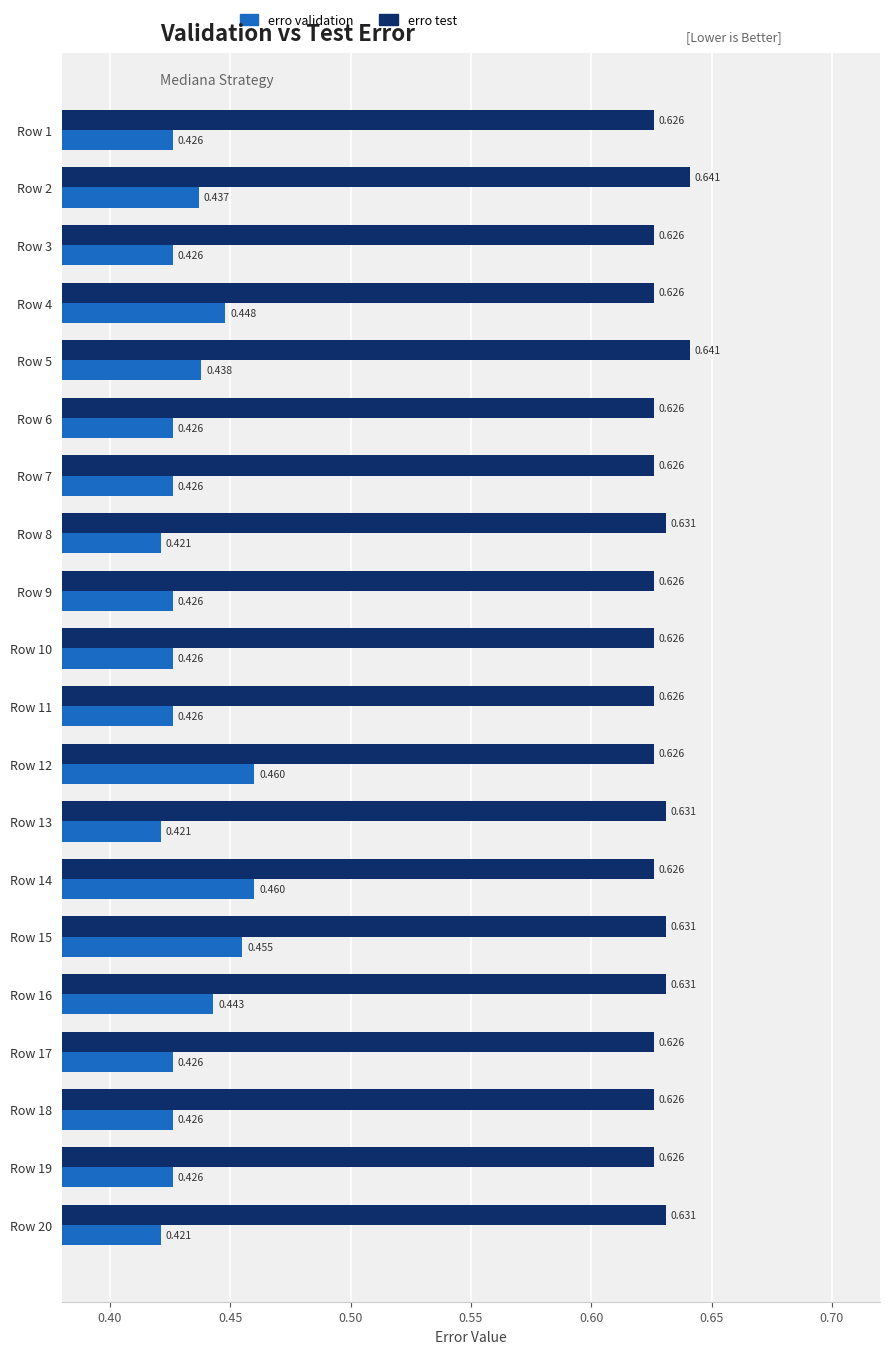

Is the value of erro validation at Row 18 greater than the value of erro test at Row 7?

No